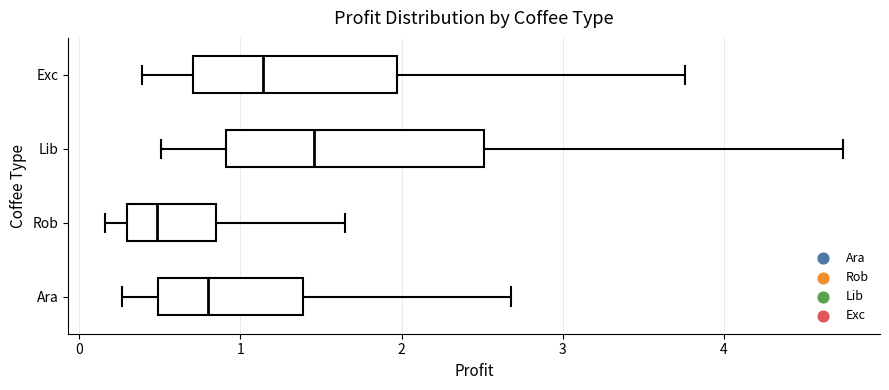

Reading bottom to top, transcribe this box plot: for each box, give where its median line is, the range the box spans, and where its two whiskers end, as read against the x-axis. The values are not printed on the chart, so give them approximately, as read against the axis.

Ara: median 0.8, box 0.5 to 1.4, whiskers 0.3 to 2.7
Rob: median 0.5, box 0.3 to 0.8, whiskers 0.2 to 1.6
Lib: median 1.5, box 0.9 to 2.5, whiskers 0.5 to 4.7
Exc: median 1.1, box 0.7 to 2.0, whiskers 0.4 to 3.8